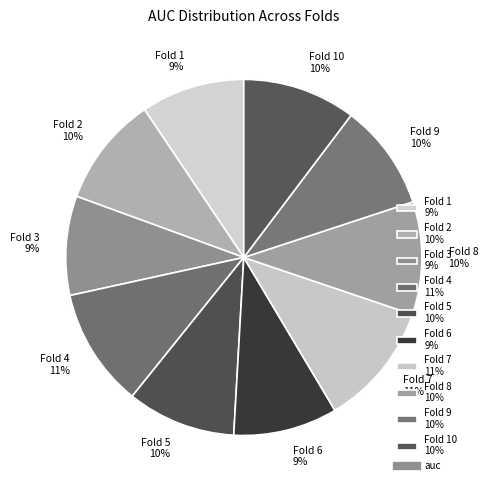

True or false: Fold 5 10% accounts for 10% of the total.

True